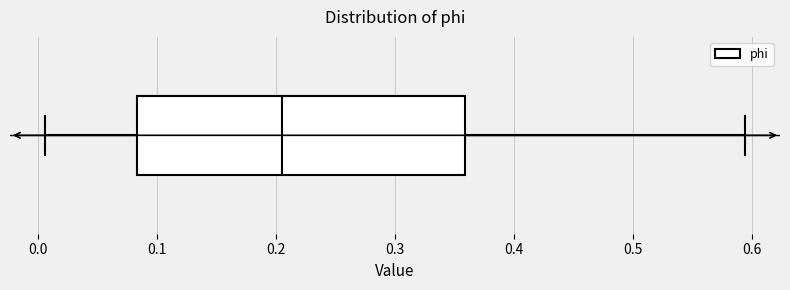

Transcribe this box plot: give where the median line is, the range the box spans, and where the two whiskers end, as read against the x-axis. The values are not printed on the chart, so give them approximately, as read against the axis.

median 0.21, box 0.08 to 0.36, whiskers 0.01 to 0.59